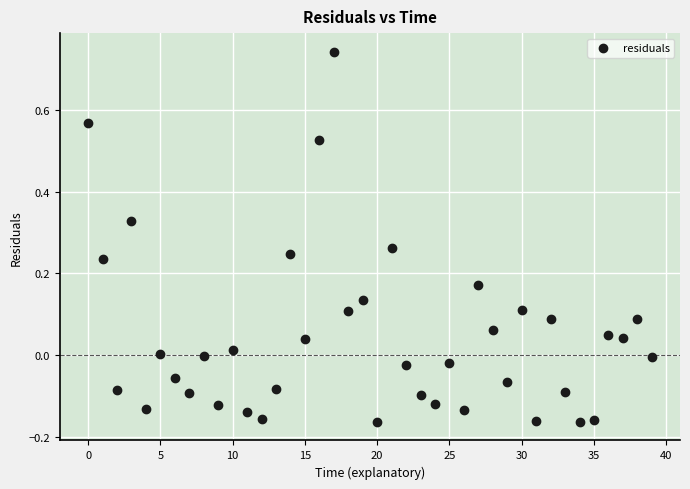

What is the range of Y values (max minus min)?

0.9